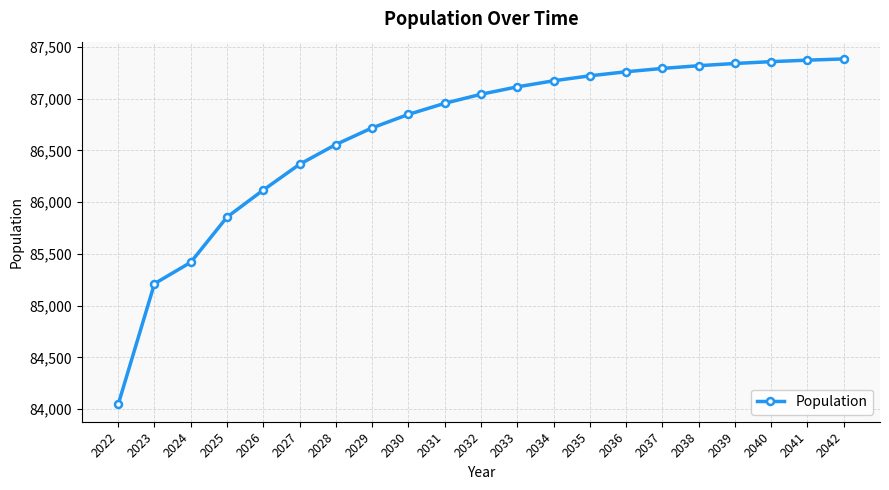

What is the value of the 14th point from the left?

87220.8